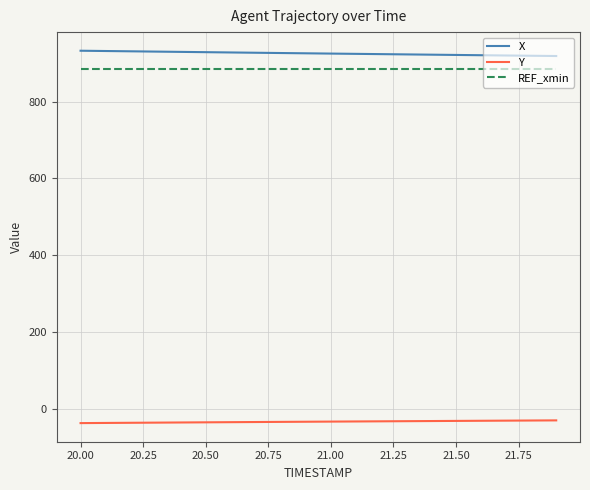

Rank the series by their maximum value, from lowest to highest.

Y, REF_xmin, X